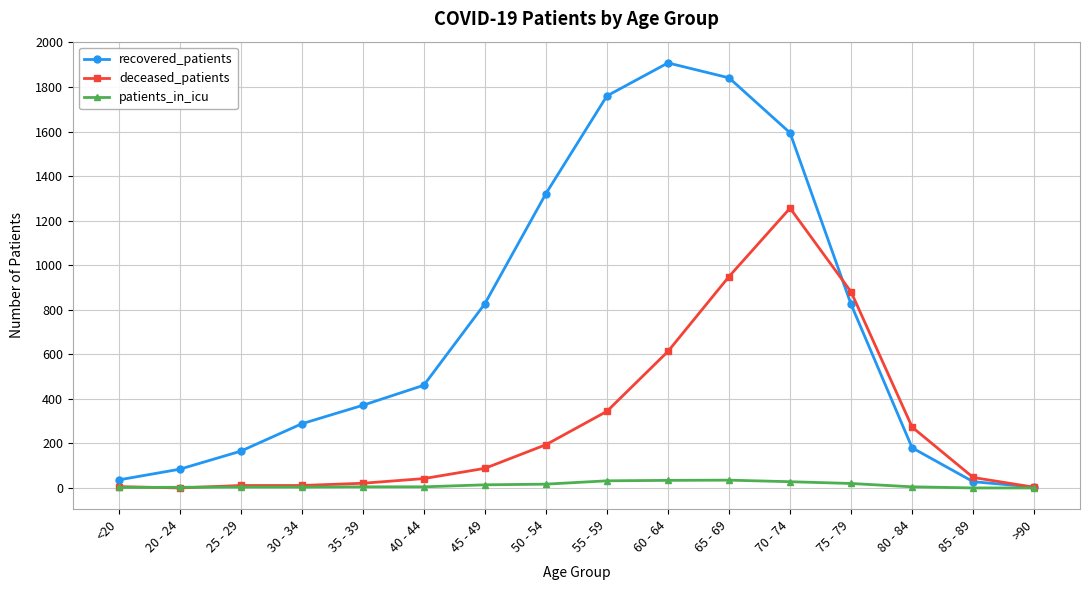

Which series changed the most between 20 - 24 and 75 - 79?

deceased_patients